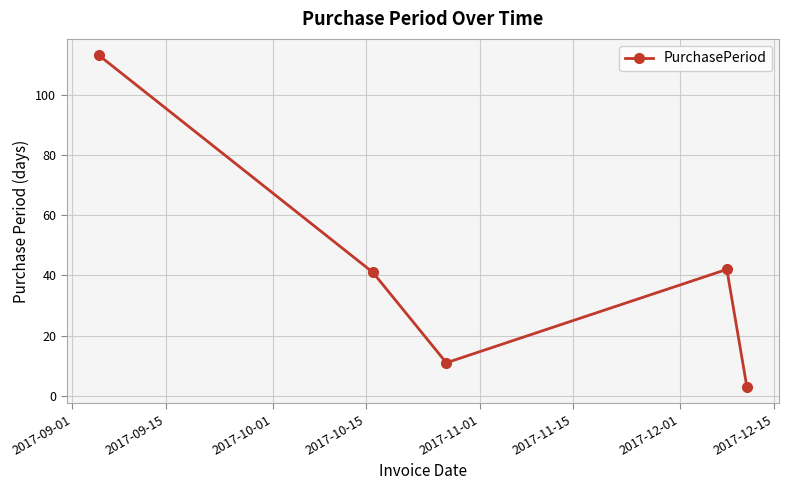

How many series are shown in this chart?

1